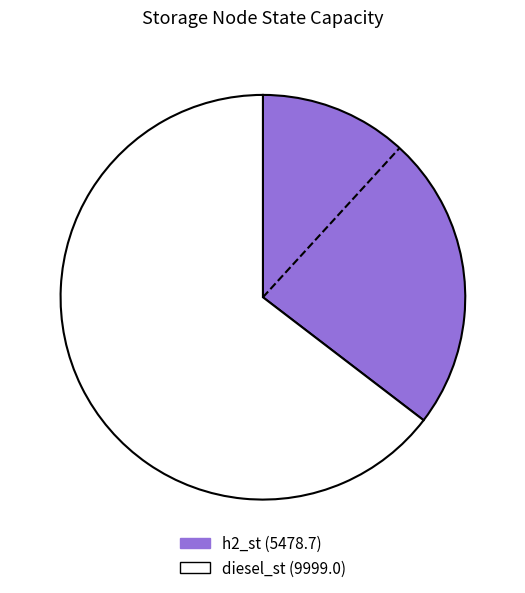

Which slice is the smallest?

h2_st